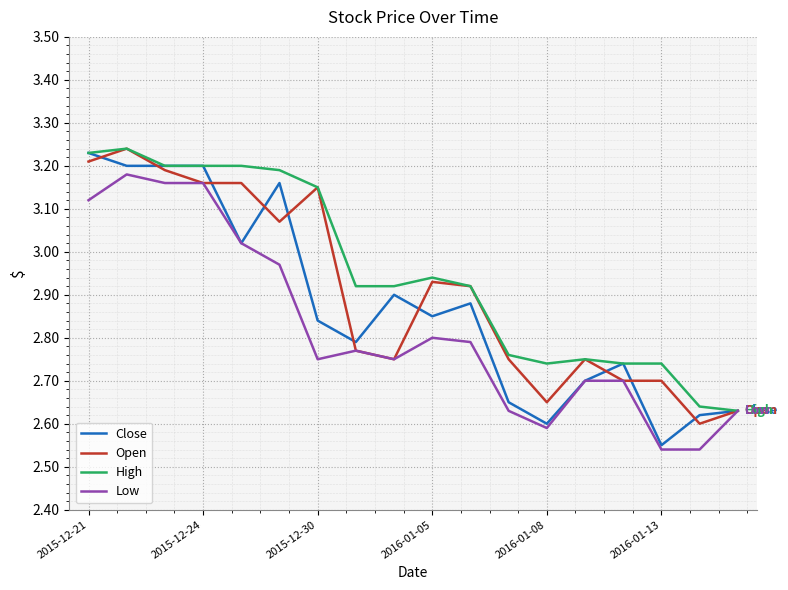

What is the difference between the maximum and minimum values in the Close series?

0.7